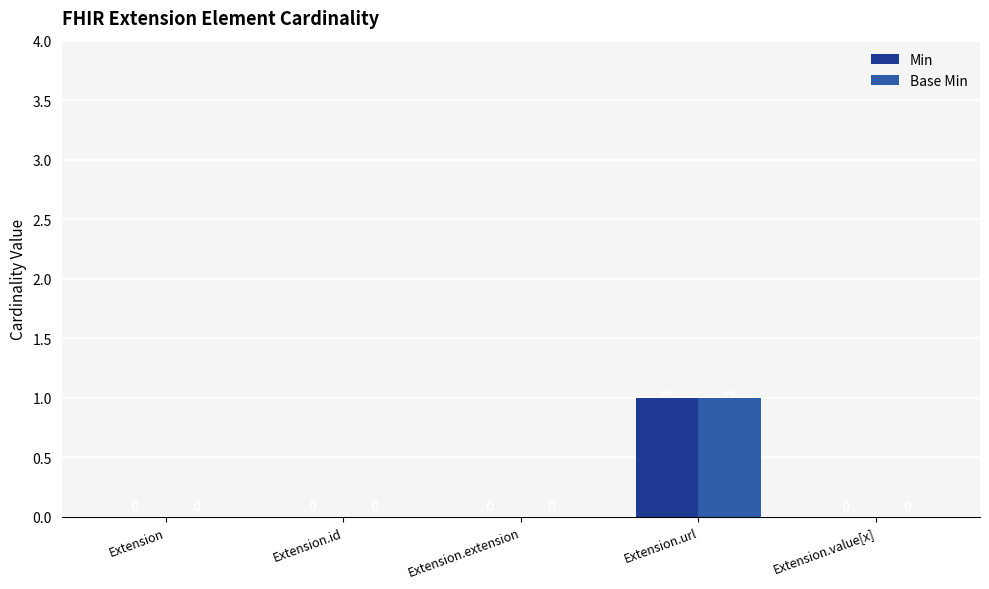

How many groups of bars are there?

5